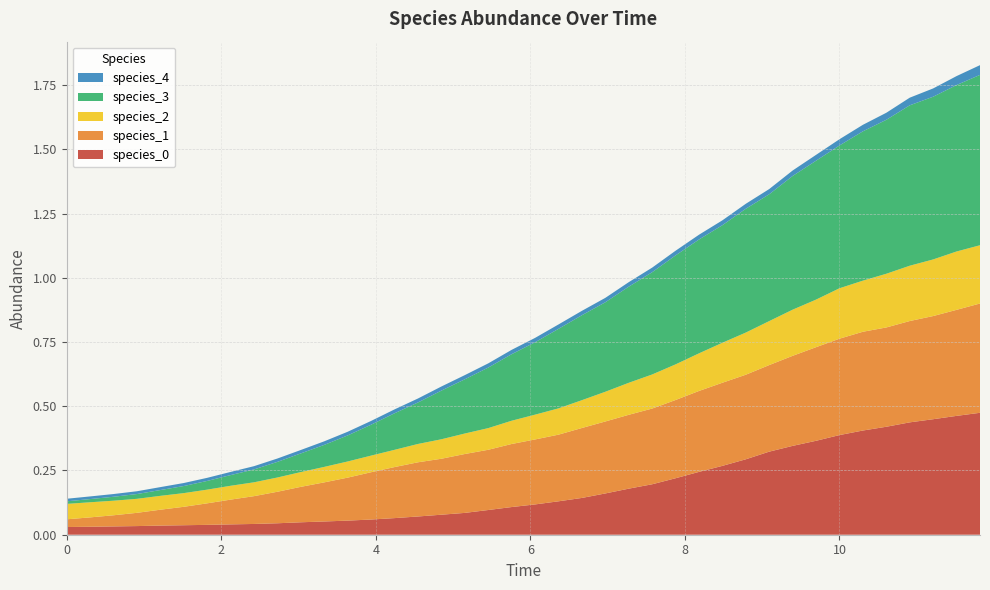

Reading left to right, what are all the values shown in this chart?

species_0: 0.0	0.0	0.0	0.0	0.0	0.0	0.0	0.0	0.0	0.0	0.0	0.1	0.1	0.1	0.1	0.1	0.1	0.1	0.1	0.1	0.1	0.1	0.1	0.2	0.2	0.2	0.2	0.2	0.3	0.3	0.3	0.3	0.4	0.4	0.4	0.4	0.4	0.4	0.5	0.5
species_1: 0.0	0.0	0.0	0.1	0.1	0.1	0.1	0.1	0.1	0.1	0.1	0.2	0.2	0.2	0.2	0.2	0.2	0.2	0.2	0.2	0.3	0.3	0.3	0.3	0.3	0.3	0.3	0.3	0.3	0.3	0.3	0.4	0.4	0.4	0.4	0.4	0.4	0.4	0.4	0.4
species_2: 0.1	0.1	0.1	0.1	0.1	0.1	0.1	0.1	0.1	0.1	0.1	0.1	0.1	0.1	0.1	0.1	0.1	0.1	0.1	0.1	0.1	0.1	0.1	0.1	0.1	0.1	0.1	0.1	0.2	0.2	0.2	0.2	0.2	0.2	0.2	0.2	0.2	0.2	0.2	0.2
species_3: 0.0	0.0	0.0	0.0	0.0	0.0	0.0	0.0	0.1	0.1	0.1	0.1	0.1	0.1	0.1	0.2	0.2	0.2	0.2	0.3	0.3	0.3	0.3	0.3	0.4	0.4	0.4	0.4	0.5	0.5	0.5	0.5	0.5	0.6	0.6	0.6	0.6	0.6	0.6	0.7
species_4: 0.0	0.0	0.0	0.0	0.0	0.0	0.0	0.0	0.0	0.0	0.0	0.0	0.0	0.0	0.0	0.0	0.0	0.0	0.0	0.0	0.0	0.0	0.0	0.0	0.0	0.0	0.0	0.0	0.0	0.0	0.0	0.0	0.0	0.0	0.0	0.0	0.0	0.0	0.0	0.0